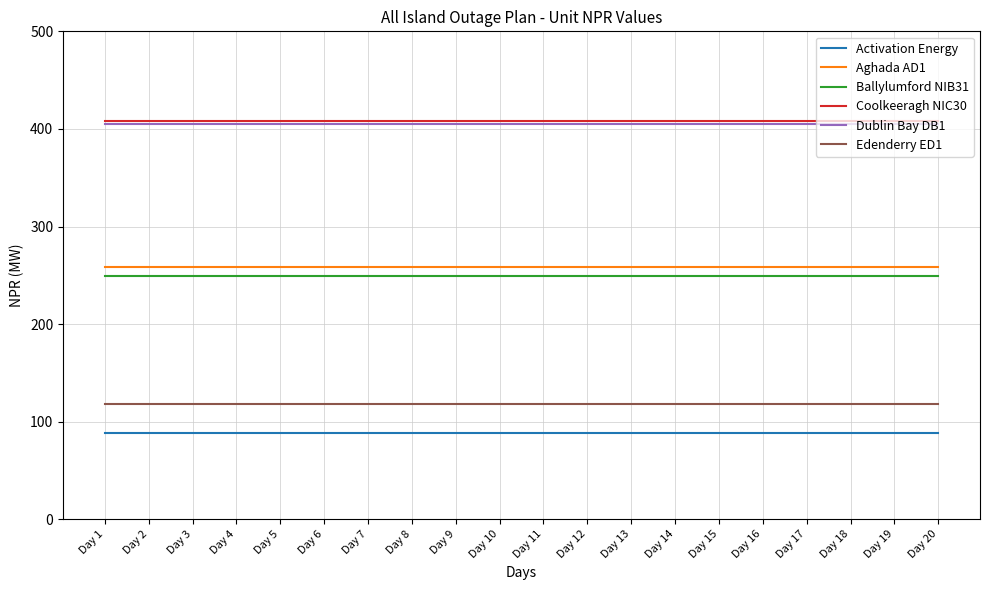

How many lines are shown in the chart?

6